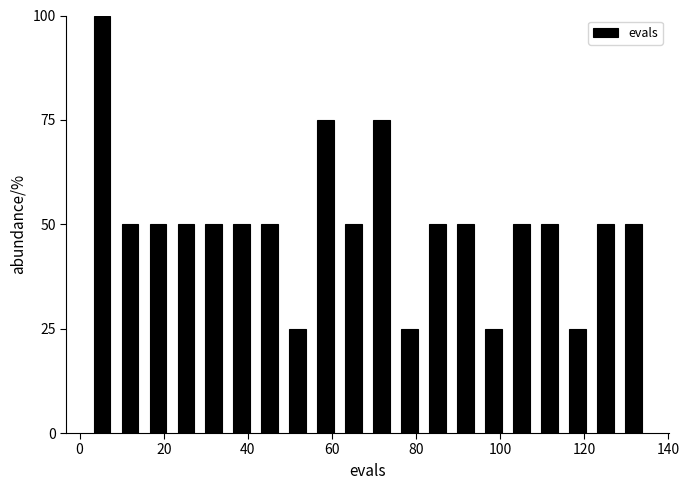

Read against the x-axis, roughly where is the centre of the tallest bar?

6